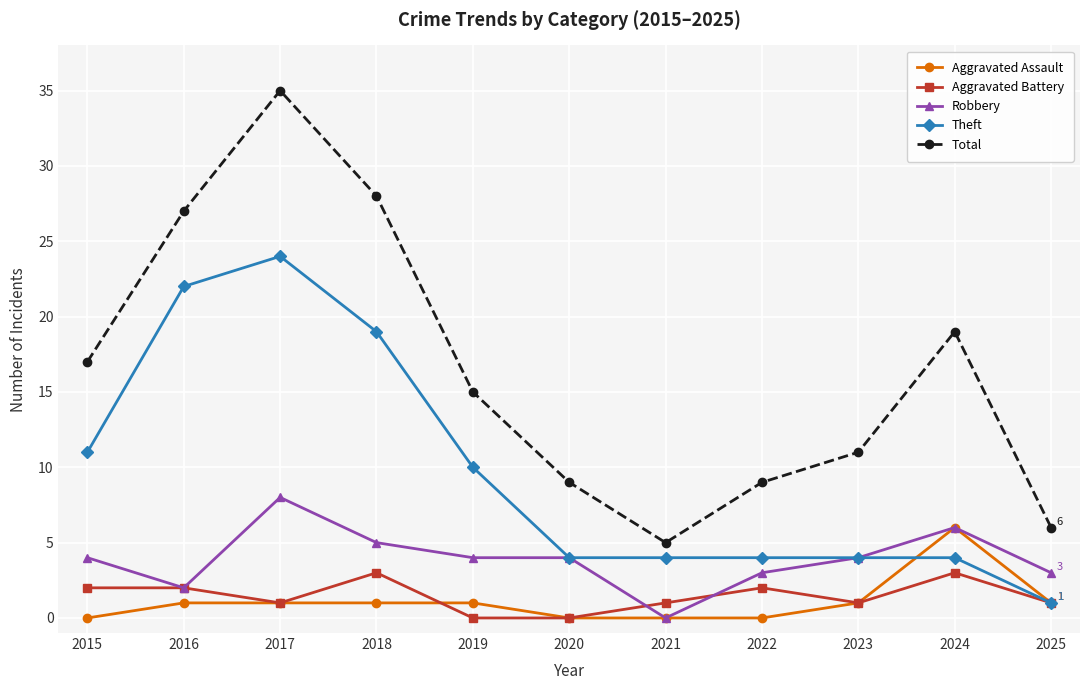

What is the spread (max minus min) of values at 2017?

34